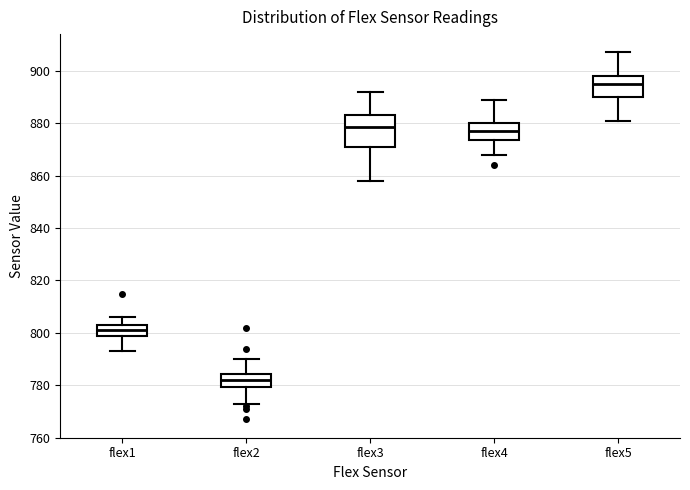

Which box's median line is the highest?

flex5